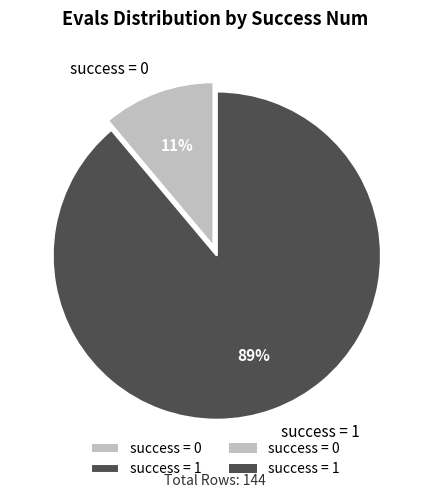

What percentage is the success = 1 slice, to the nearest percent?

89%